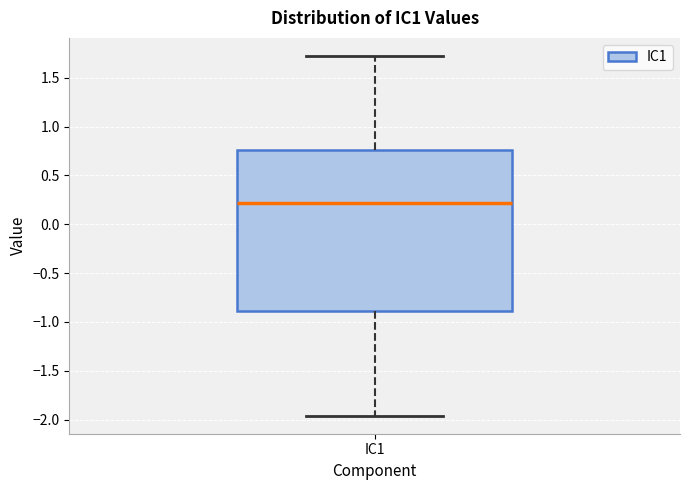

Where is the upper edge of the box for IC1 on the y-axis? The values are not printed on the chart, so give them approximately, as read against the axis.

0.75